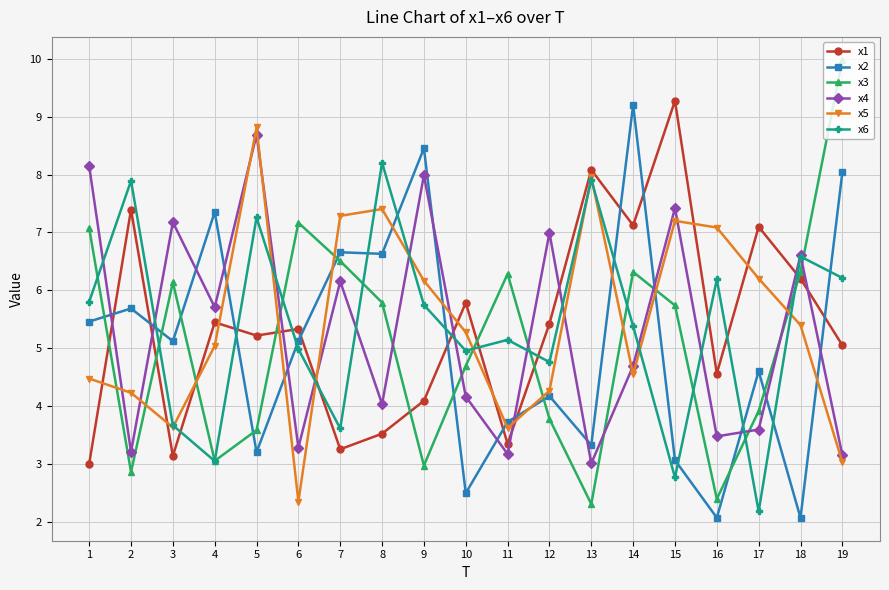

Rank the series by their maximum value, from highest to lowest.

x3, x1, x2, x5, x4, x6